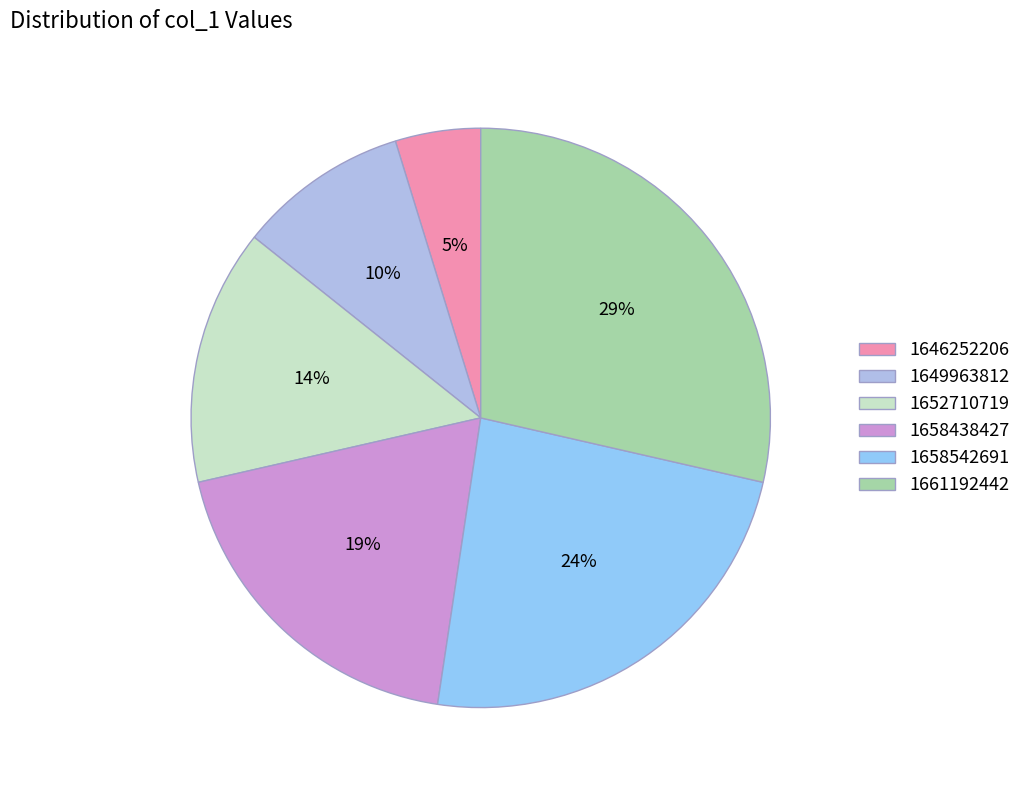

Rank the categories by value from highest to lowest.

1661192442, 1658542691, 1658438427, 1652710719, 1649963812, 1646252206